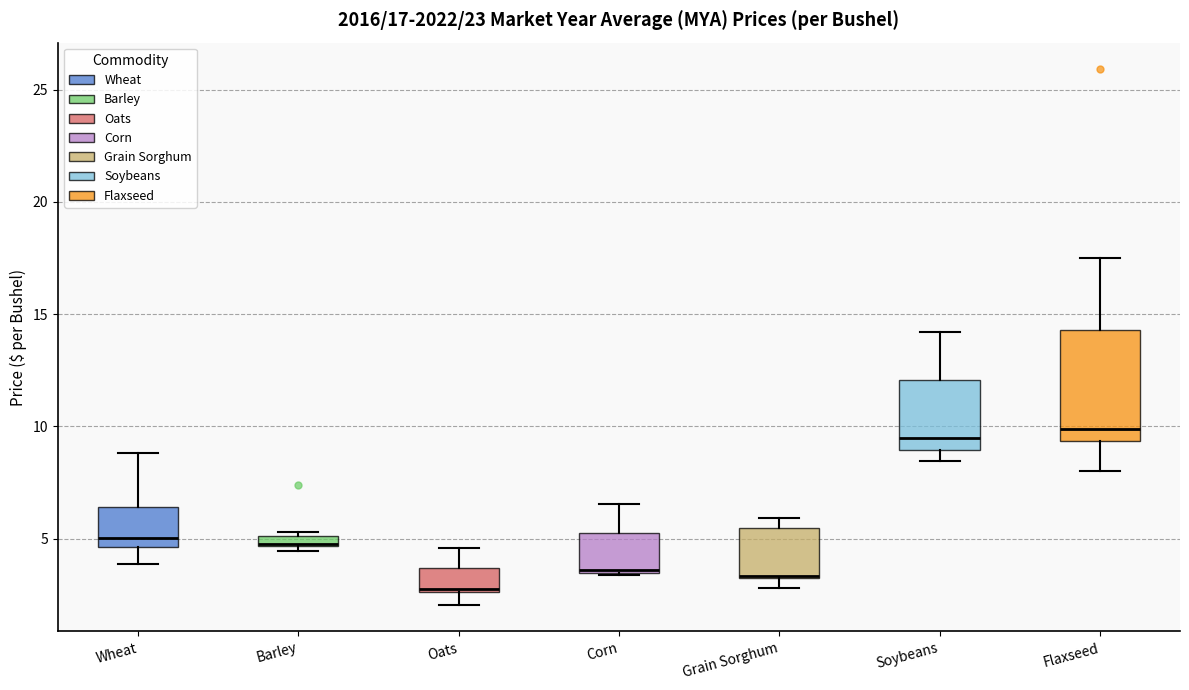

Comparing the boxes themselves (not the whiskers), which one is the tallest?

Flaxseed